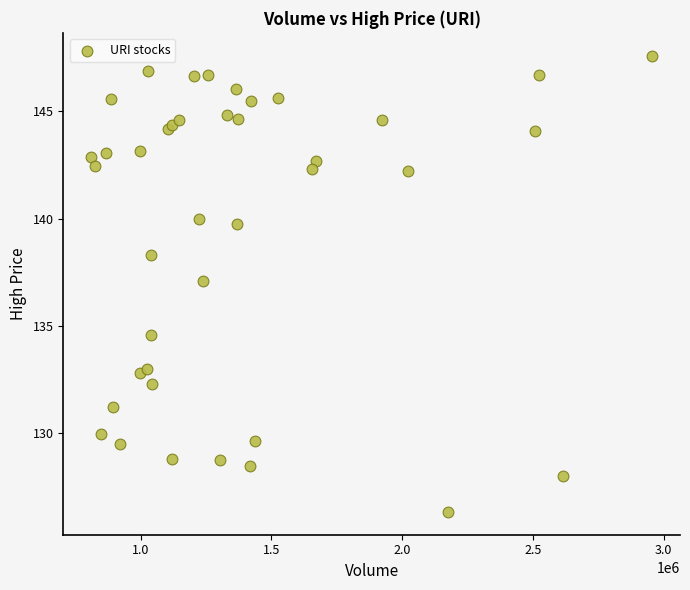

What Y value in the scatter plot is closest to 136?

137.1